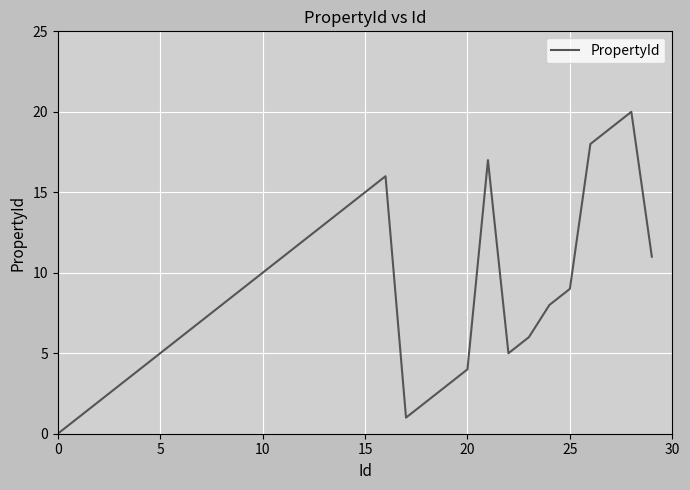

What is the maximum value shown in the chart?

20